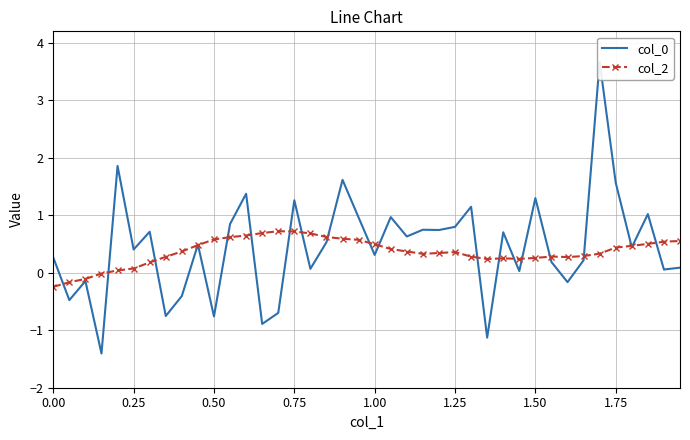

The col_0 series shows 2.8 at 18. True or false?

False